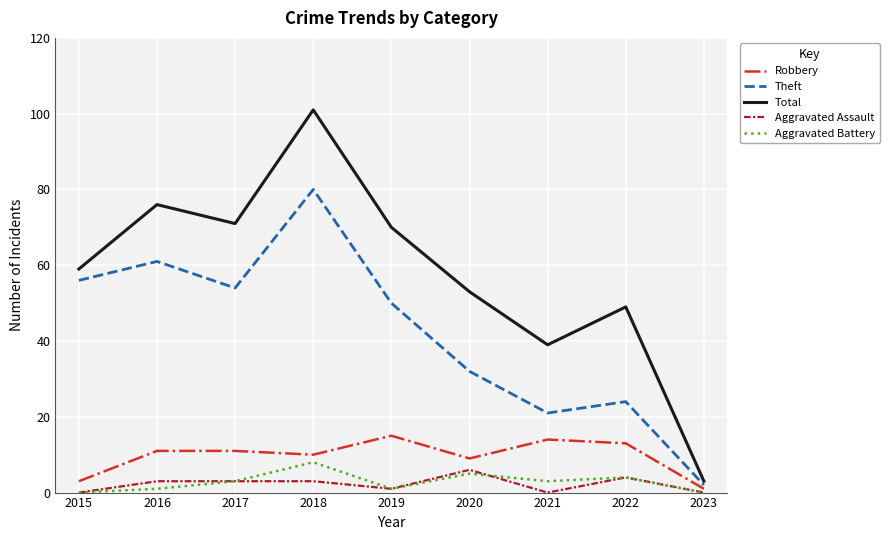

Is it true that Theft equals 43 at 2022?

False